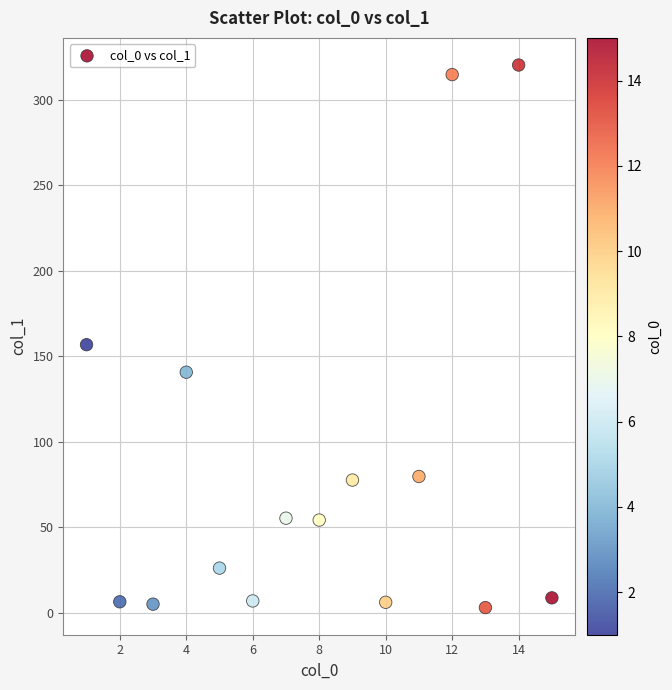

What Y value in the scatter plot is closest to 161?

156.7